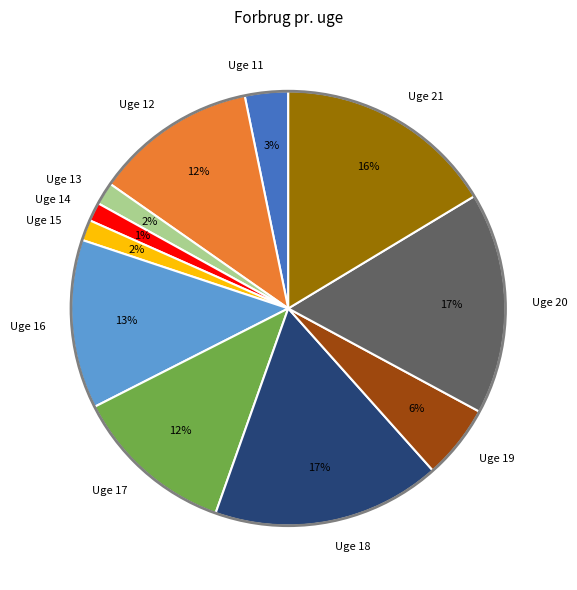

What percentage is the Uge 12 slice, to the nearest percent?

12%